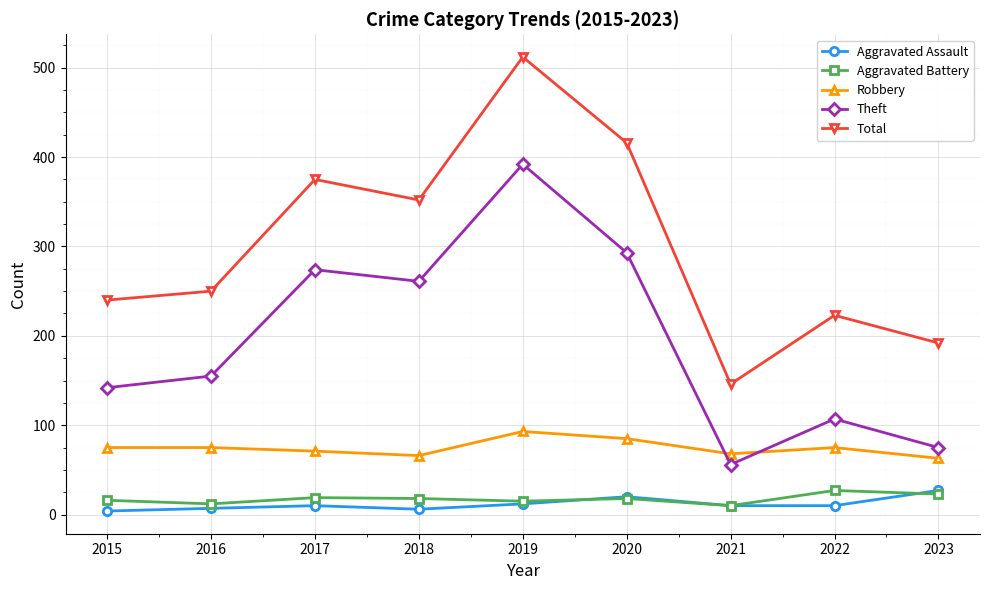

Is the value of Theft at 2021 greater than the value of Robbery at 2020?

No